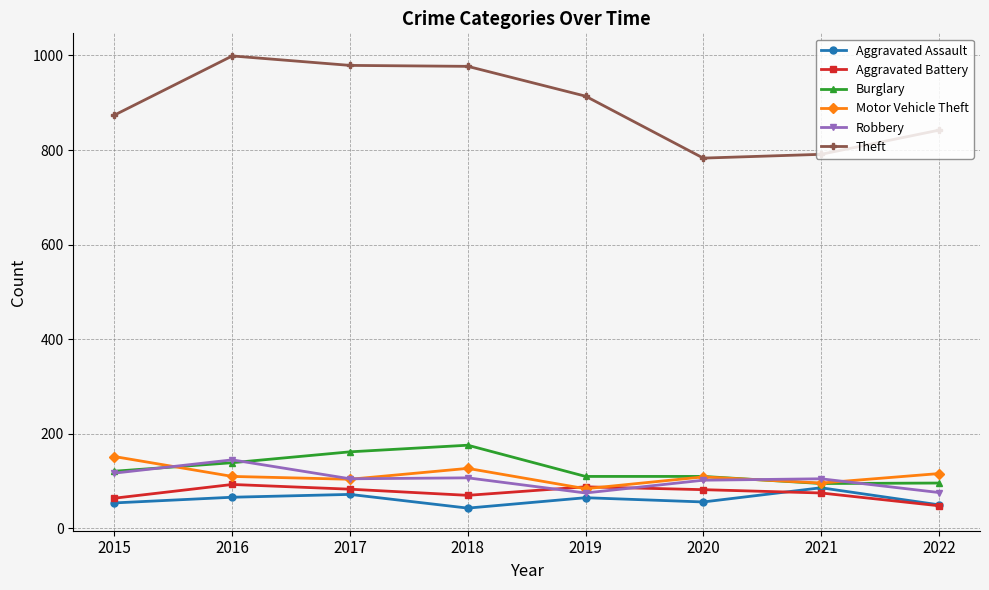

What is the minimum value for Robbery?

75